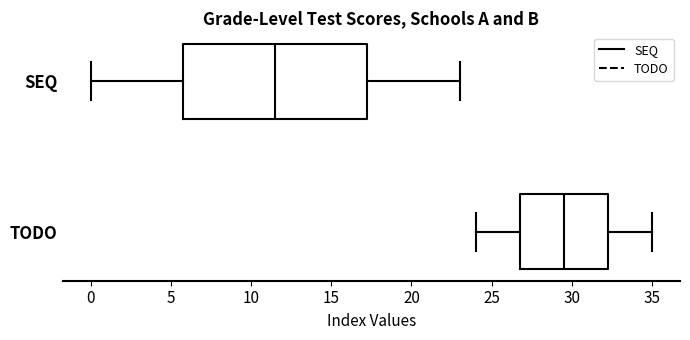

Reading bottom to top, transcribe this box plot: for each box, give where its median line is, the range the box spans, and where its two whiskers end, as read against the x-axis. The values are not printed on the chart, so give them approximately, as read against the axis.

TODO: median 29.5, box 27.0 to 32.5, whiskers 24.0 to 35.0
SEQ: median 11.5, box 6.0 to 17.5, whiskers 0.0 to 23.0